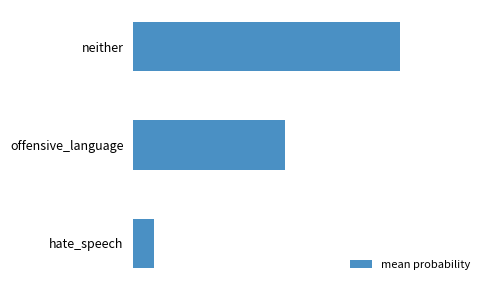

Where is the data nearest to the value 0?

hate_speech